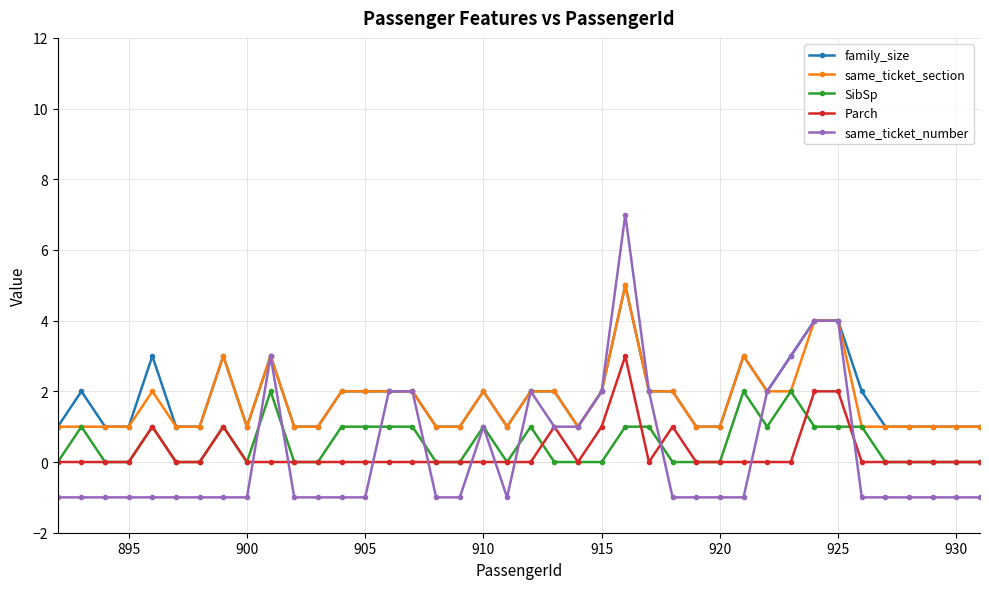

Reading right to left, extract all data points from this chart.

family_size: 1	1	1	1	1	2	4	4	3	2	3	1	1	2	2	5	2	1	2	2	1	2	1	1	2	2	2	2	1	1	3	1	3	1	1	3	1	1	2	1
same_ticket_section: 1	1	1	1	1	1	4	4	2	2	3	1	1	2	2	5	2	1	2	2	1	2	1	1	2	2	2	2	1	1	3	1	3	1	1	2	1	1	1	1
SibSp: 0	0	0	0	0	1	1	1	2	1	2	0	0	0	1	1	0	0	0	1	0	1	0	0	1	1	1	1	0	0	2	0	1	0	0	1	0	0	1	0
Parch: 0	0	0	0	0	0	2	2	0	0	0	0	0	1	0	3	1	0	1	0	0	0	0	0	0	0	0	0	0	0	0	0	1	0	0	1	0	0	0	0
same_ticket_number: -1	-1	-1	-1	-1	-1	4	4	3	2	-1	-1	-1	-1	2	7	2	1	1	2	-1	1	-1	-1	2	2	-1	-1	-1	-1	3	-1	-1	-1	-1	-1	-1	-1	-1	-1